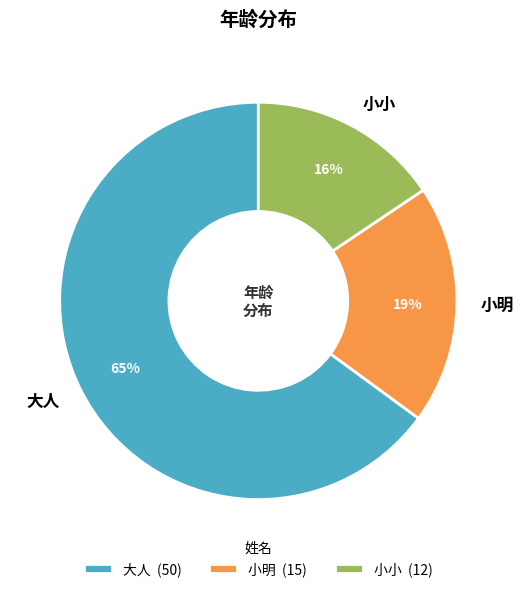

Combined, do 大人 and 小明 account for over 50%?

Yes